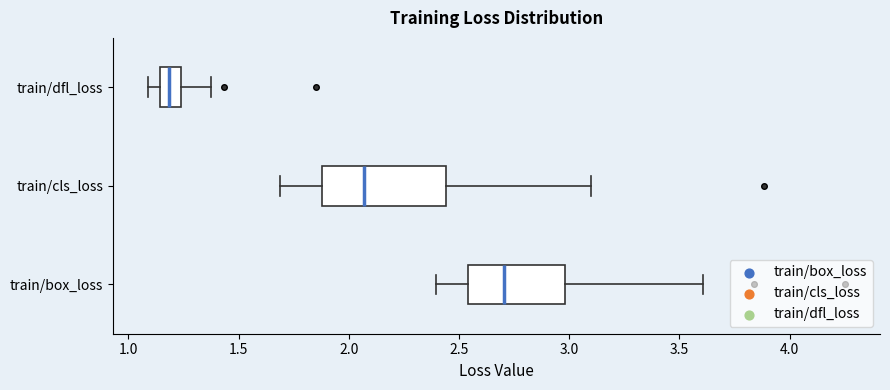

Reading bottom to top, read every box against the x-axis: the position of its median line, the range the box covers, and the ends of its whiskers. The values are not printed on the chart, so give them approximately, as read against the axis.

train/box_loss: median 2.70, box 2.55 to 3.00, whiskers 2.40 to 3.60
train/cls_loss: median 2.05, box 1.90 to 2.45, whiskers 1.70 to 3.10
train/dfl_loss: median 1.20, box 1.15 to 1.25, whiskers 1.10 to 1.40